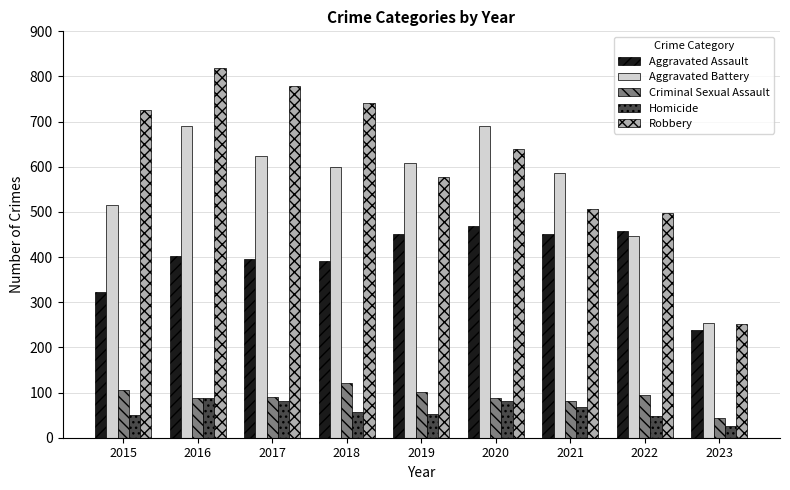

How many groups of bars are there?

9